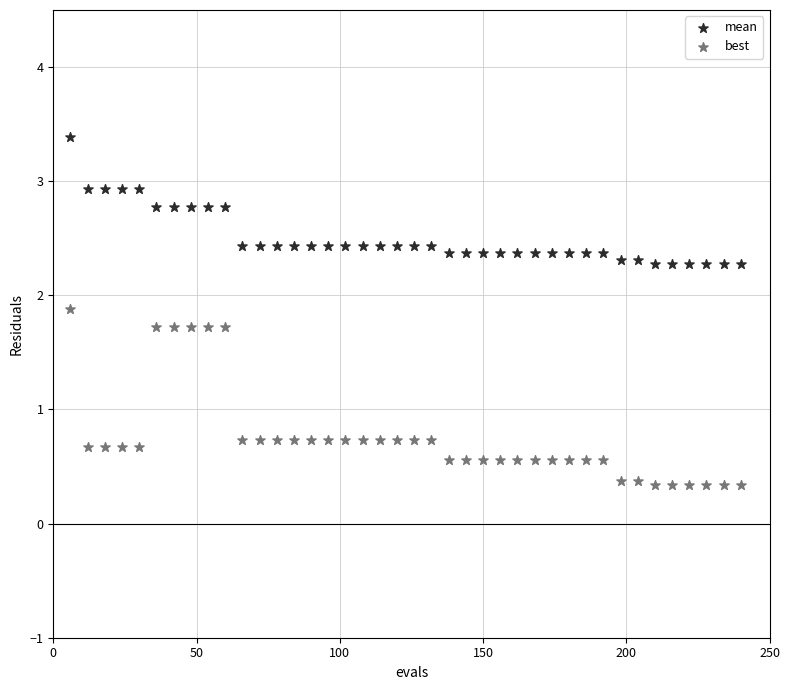

In the mean series, what Y value is closest to 2?

2.3